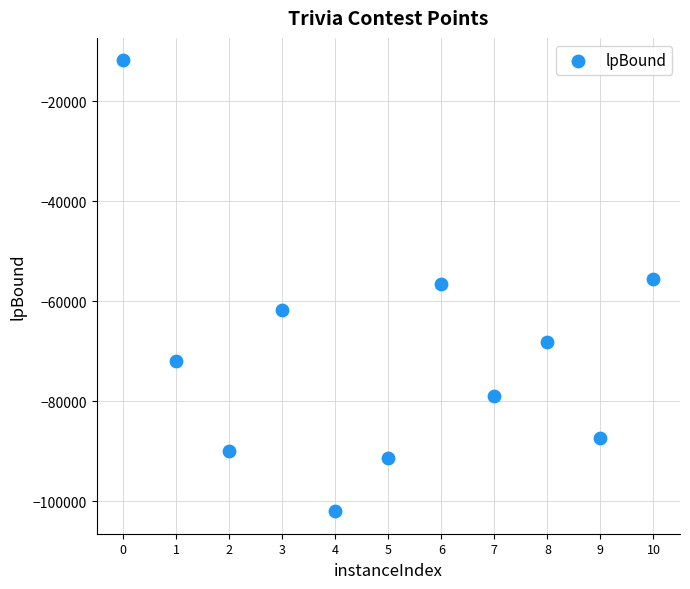

What is the range of Y values (max minus min)?

90182.2